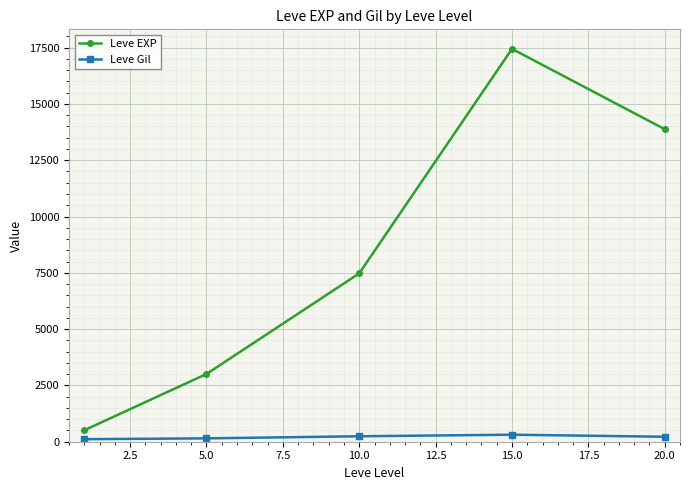

How many values in the Leve Gil series exceed 220?

3